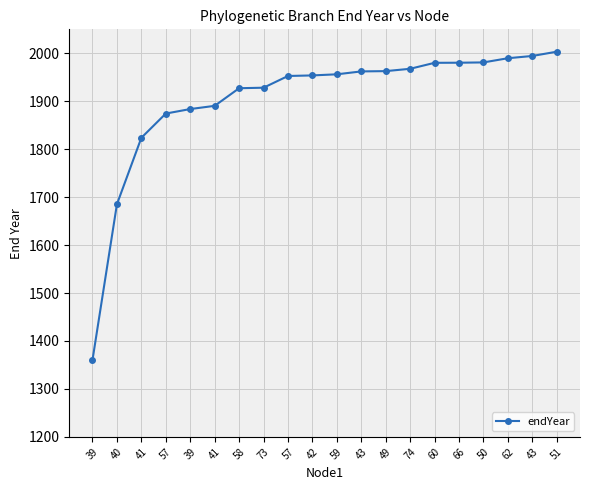

What is the change in value from 60 to 51?

+23.2